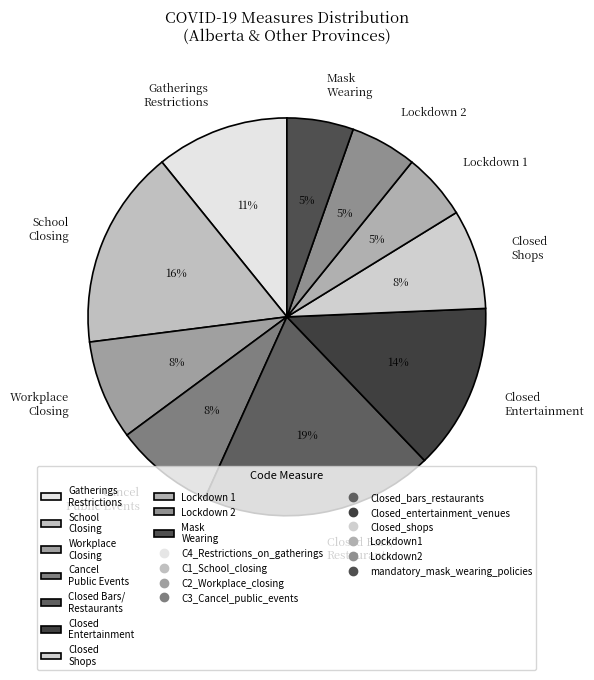

How many slices are in this pie chart?

10